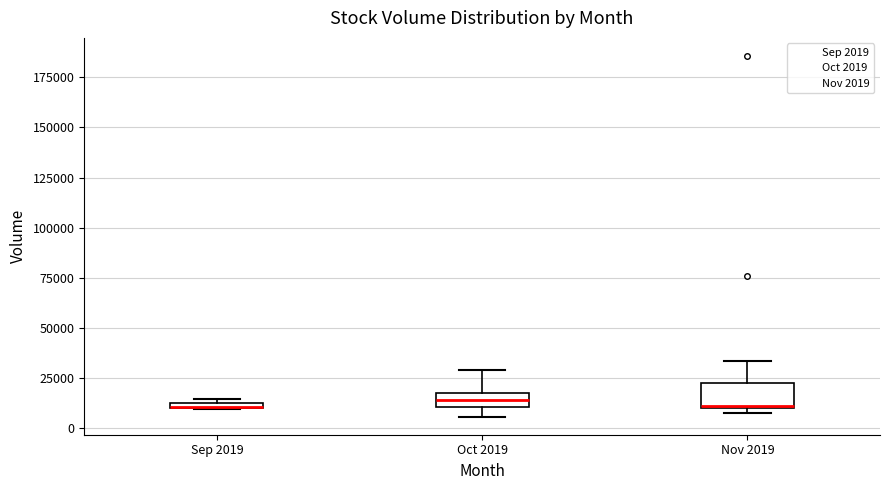

Where is the upper edge of the box for Sep 2019 on the y-axis? The values are not printed on the chart, so give them approximately, as read against the axis.

15000